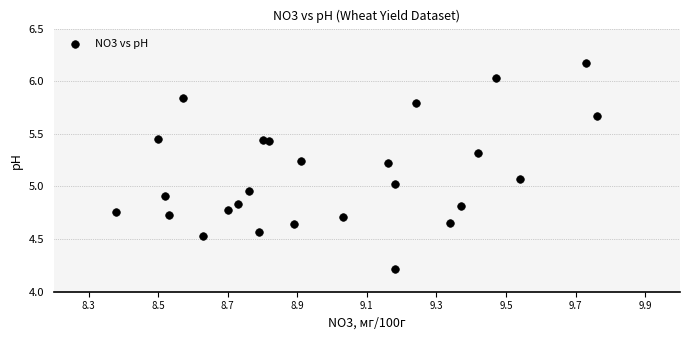

What is the range of X values (max minus min)?

1.4